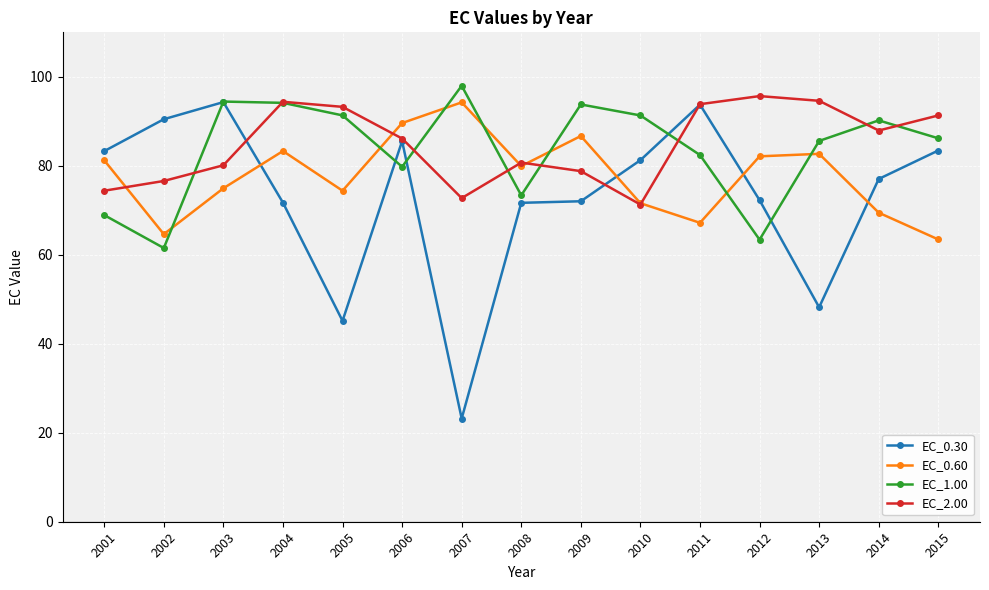

What is the total value across all series at 2002?

293.2